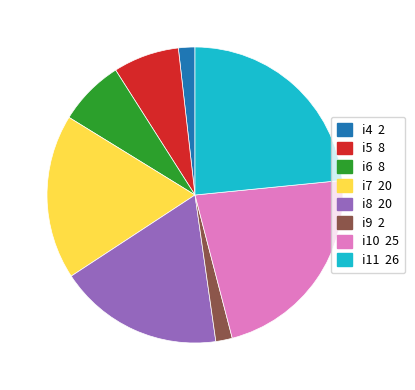

What is the largest slice in the pie chart?

i11